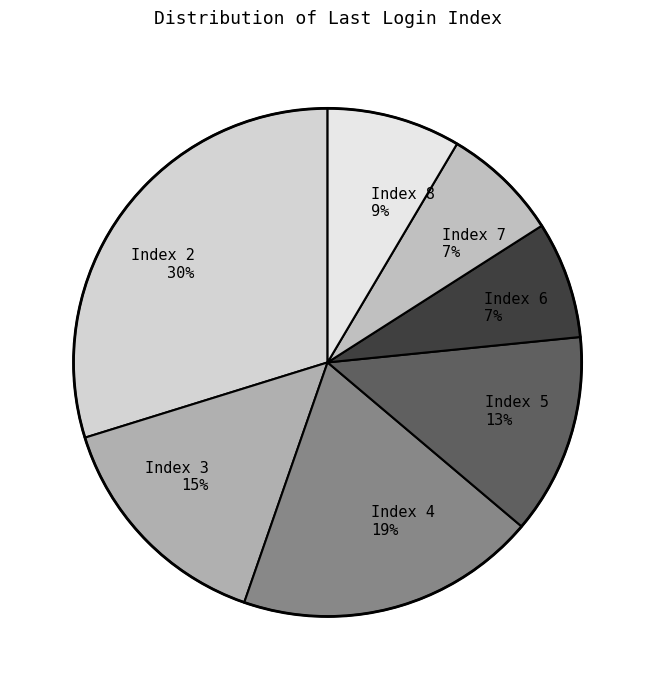

How many slices are in this pie chart?

7